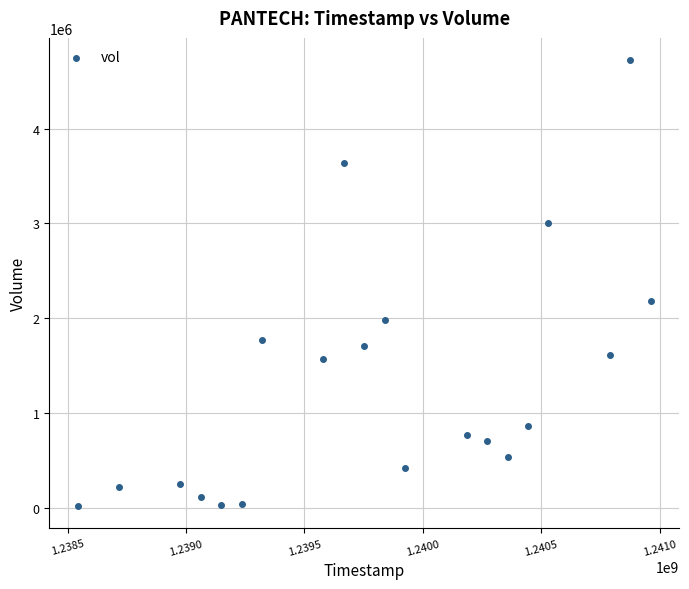

What Y value in the scatter plot is closest to 2372035?

2188064